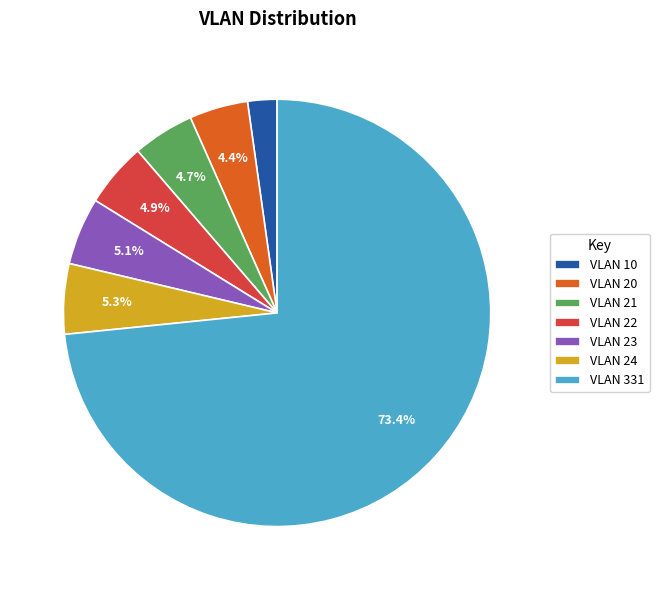

To the nearest percent, what is the combined percentage of VLAN 21 and VLAN 23?

10%